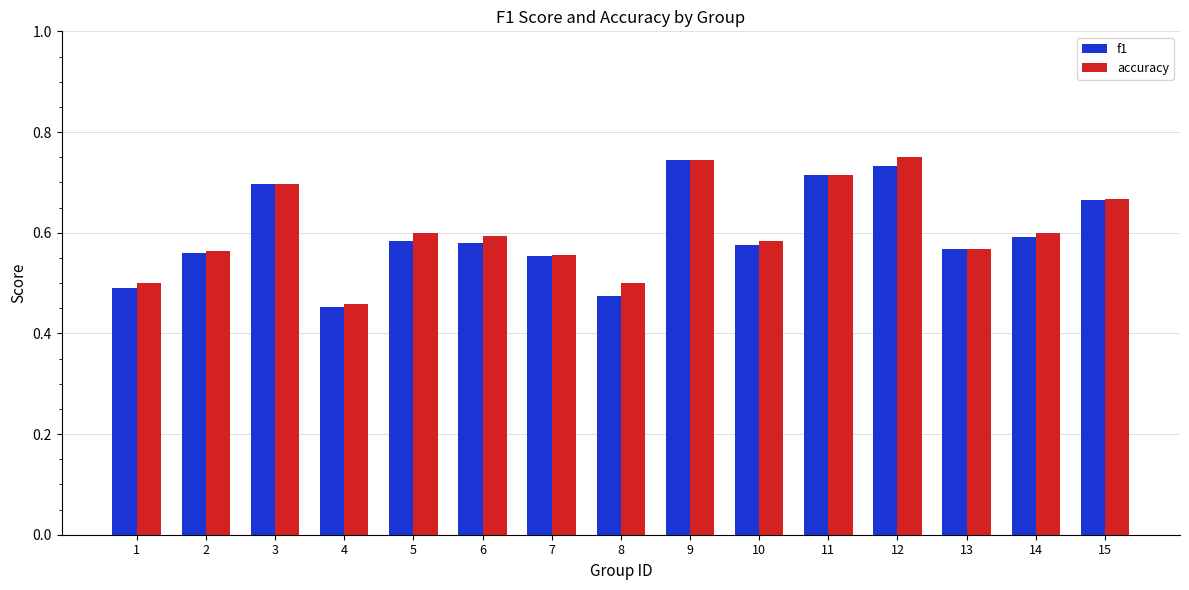

The value of f1 at 6 is 0.6. True or false?

True